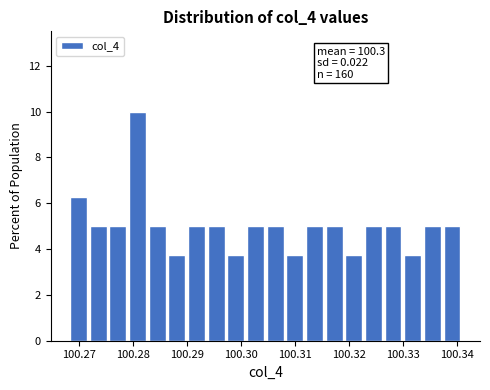

Around what value on the x-axis is the tallest bar? Give the approximate position of its centre, as read against the axis.

100.281